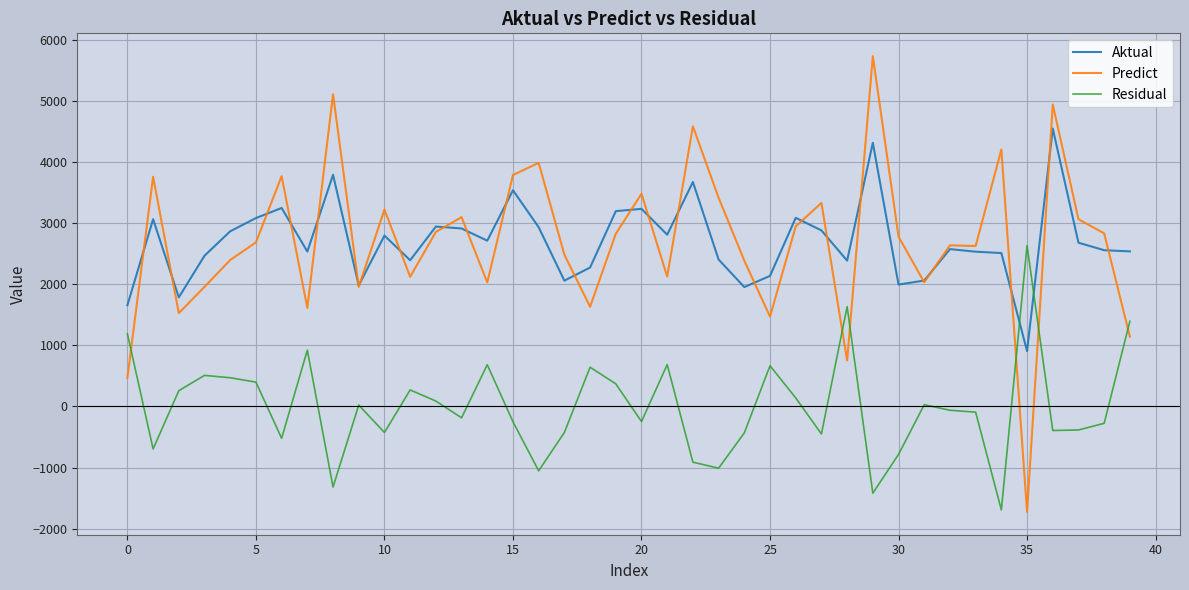

Rank the series by their maximum value, from highest to lowest.

Predict, Aktual, Residual